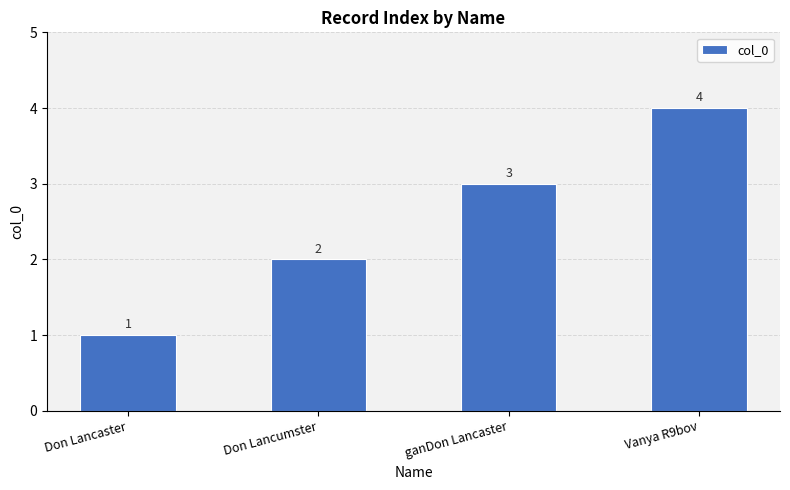

List the labels in order of value, largest first.

Vanya R9bov, ganDon Lancaster, Don Lancumster, Don Lancaster